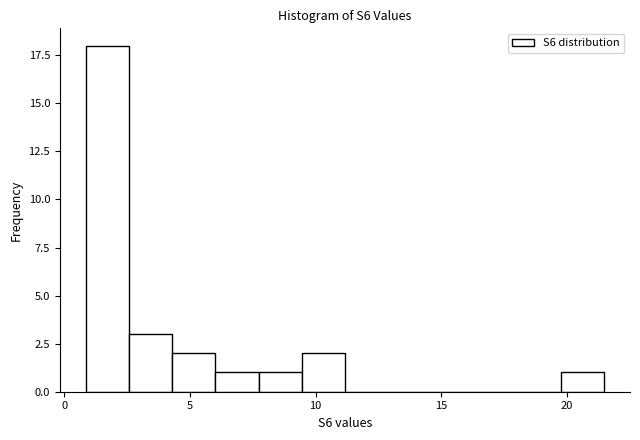

Around what value on the x-axis is the tallest bar? Give the approximate position of its centre, as read against the axis.

1.5